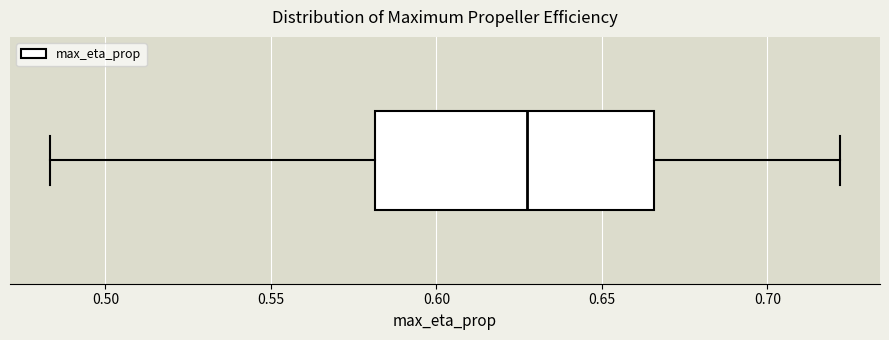

Transcribe this box plot: give where the median line is, the range the box spans, and where the two whiskers end, as read against the x-axis. The values are not printed on the chart, so give them approximately, as read against the axis.

median 0.625, box 0.580 to 0.665, whiskers 0.485 to 0.720